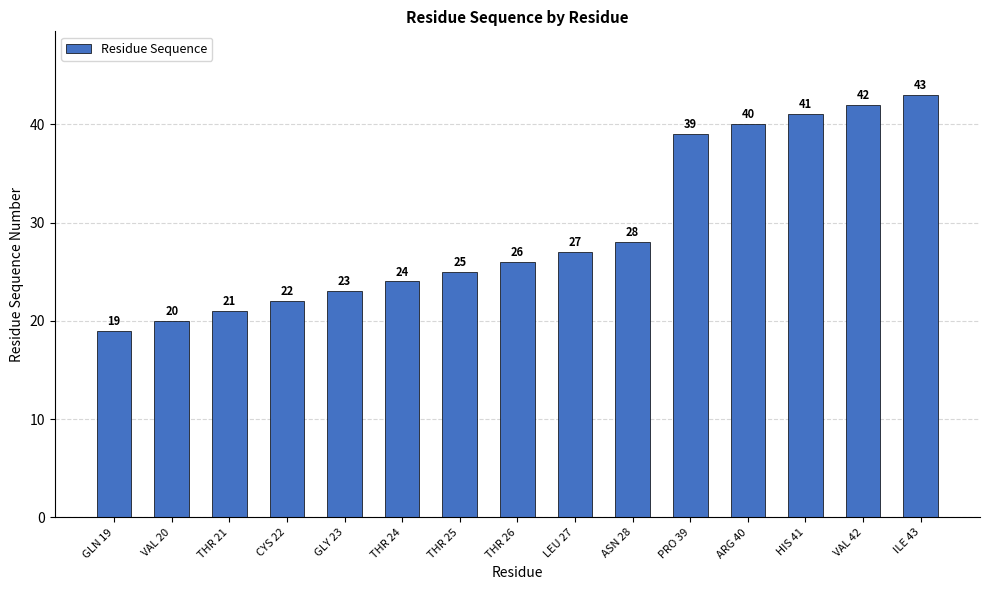

List the labels in order of value, largest first.

ILE 43, VAL 42, HIS 41, ARG 40, PRO 39, ASN 28, LEU 27, THR 26, THR 25, THR 24, GLY 23, CYS 22, THR 21, VAL 20, GLN 19